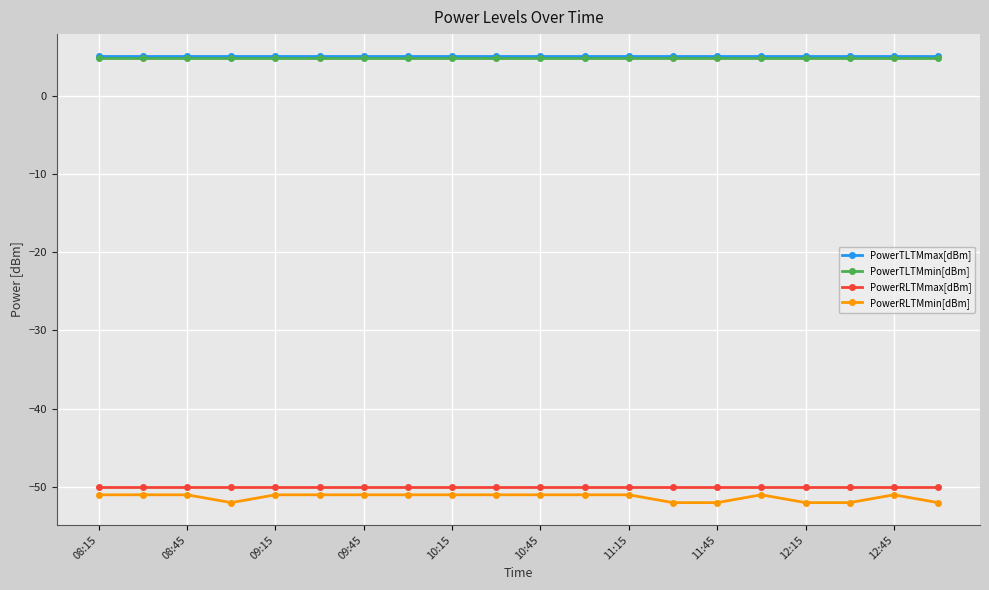

True or false: PowerTLTMmax[dBm] and PowerRLTMmin[dBm] intersect in this chart.

False